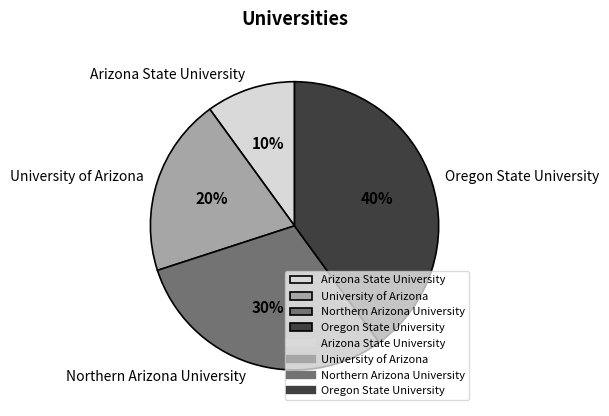

Rank the categories by value from lowest to highest.

Arizona State University, University of Arizona, Northern Arizona University, Oregon State University